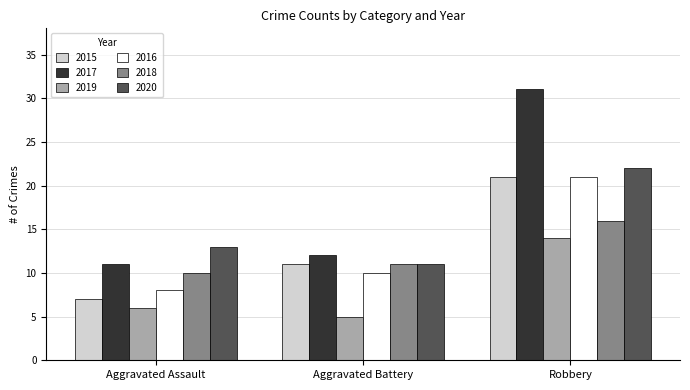

Where is 2015 nearest to the value 14?

Aggravated Battery